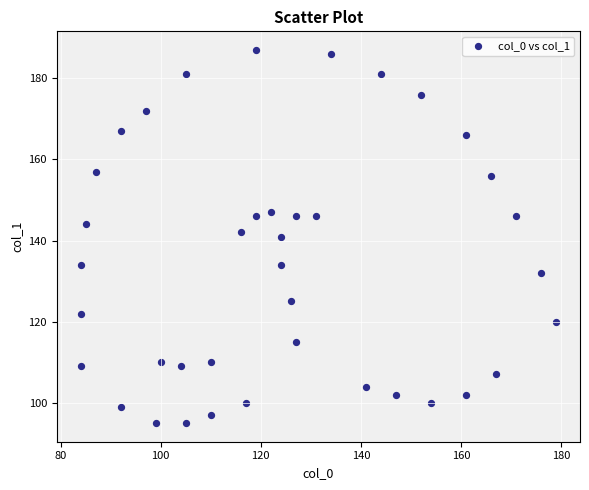

What is the range of X values (max minus min)?

95